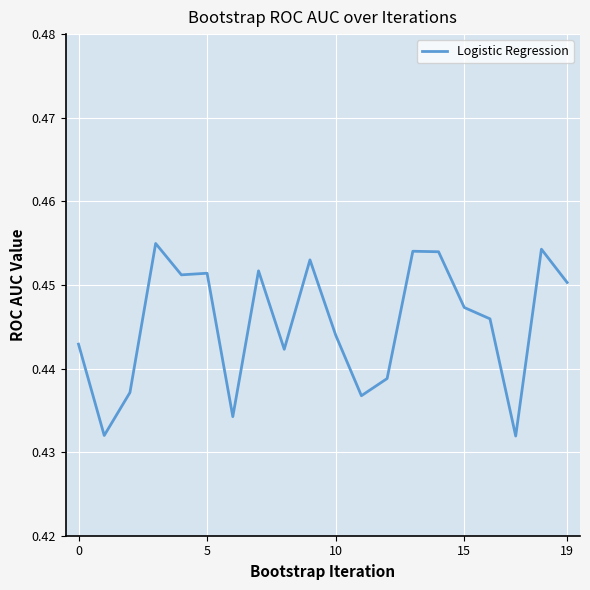

What is the label of the 7th point from the left?

6